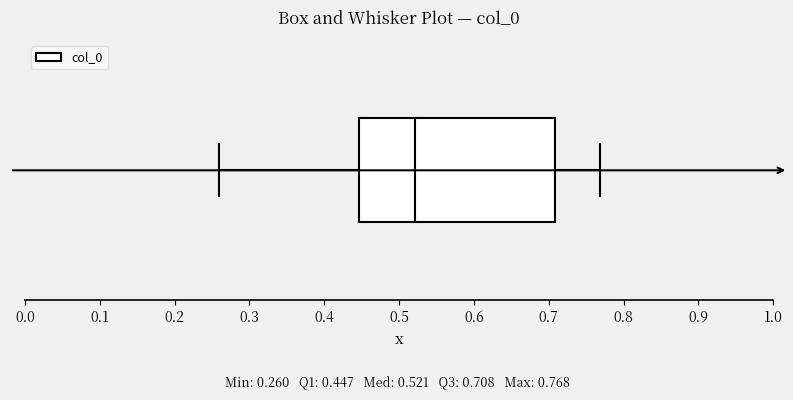

Transcribe this box plot: give where the median line is, the range the box spans, and where the two whiskers end, as read against the x-axis. The values are not printed on the chart, so give them approximately, as read against the axis.

median 0.52, box 0.45 to 0.71, whiskers 0.26 to 0.77